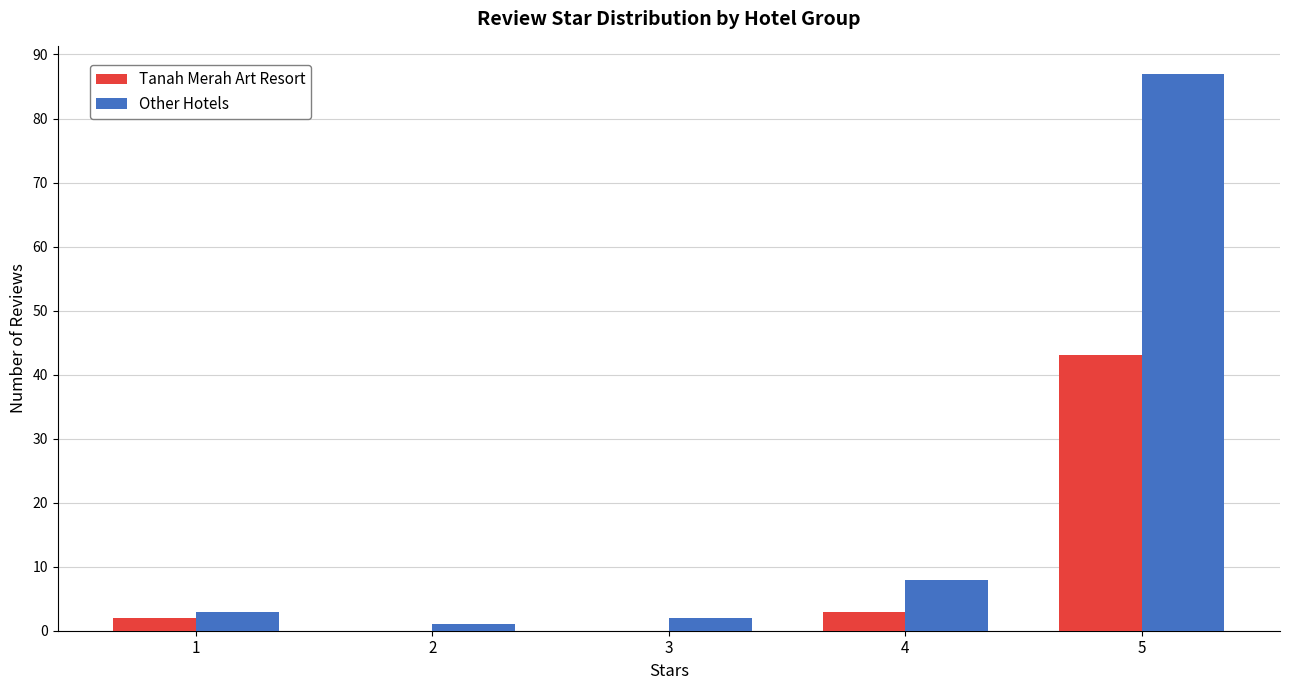

The value of Tanah Merah Art Resort at 4 is 3. True or false?

True